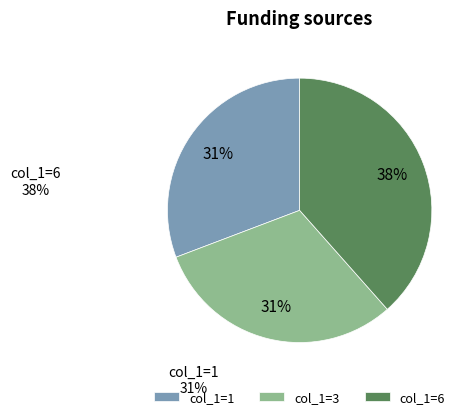

To the nearest percent, what is the average slice percentage?

33%